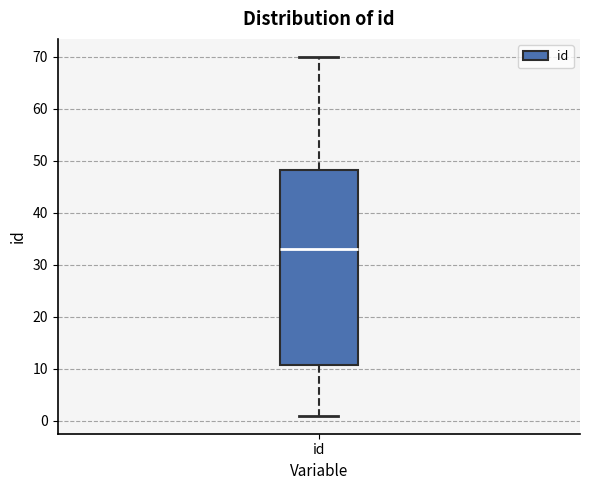

Read this box plot against the y-axis: the position of the median line, the range covered by the box, and the ends of both whiskers. The values are not printed on the chart, so give them approximately, as read against the axis.

median 33, box 11 to 48, whiskers 1 to 70